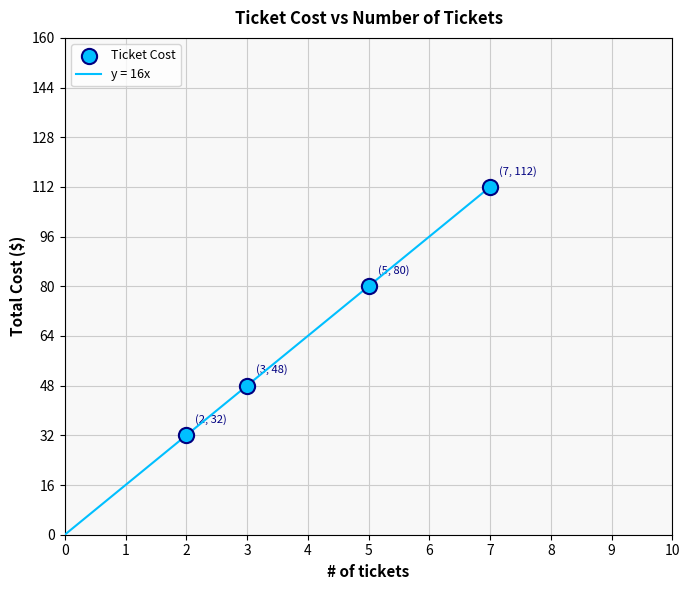

Between 3 and 7, which is larger?

7